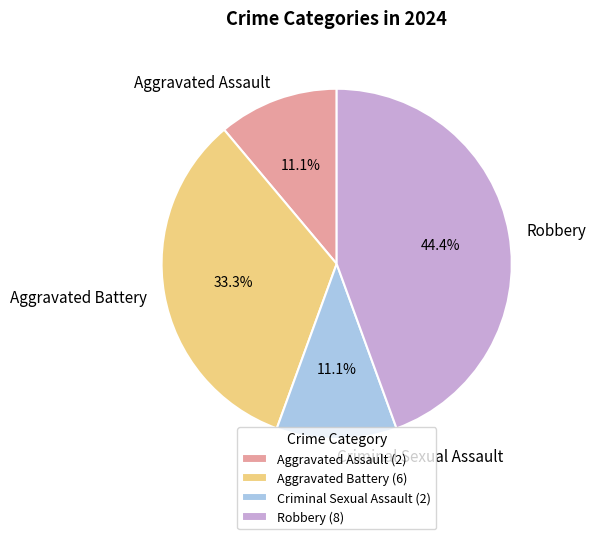

The Aggravated Battery slice represents 44% of the pie. True or false?

False